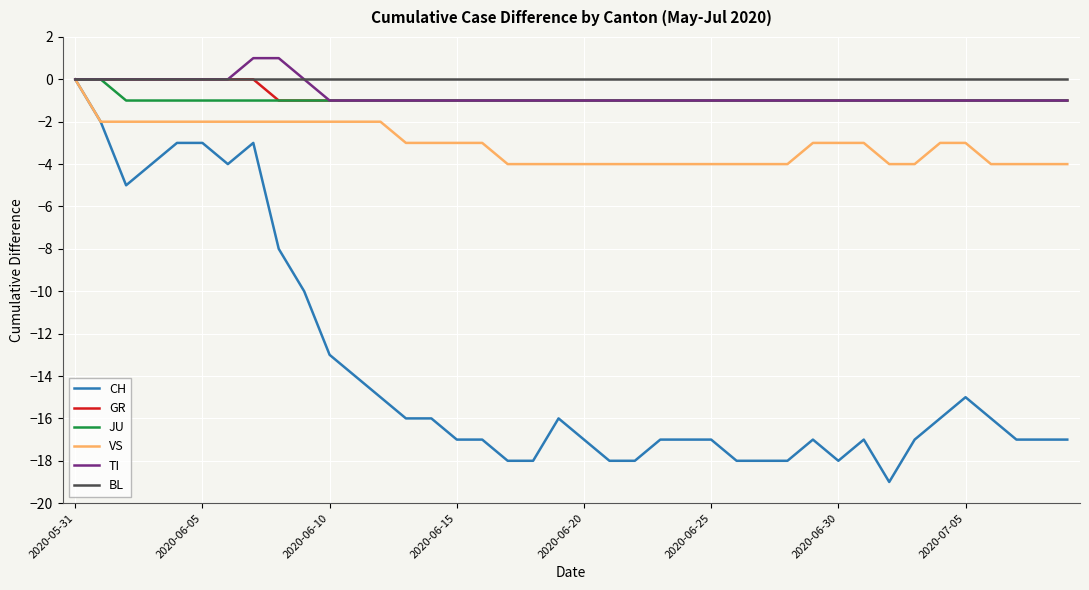

Which series has the widest spread of values?

CH